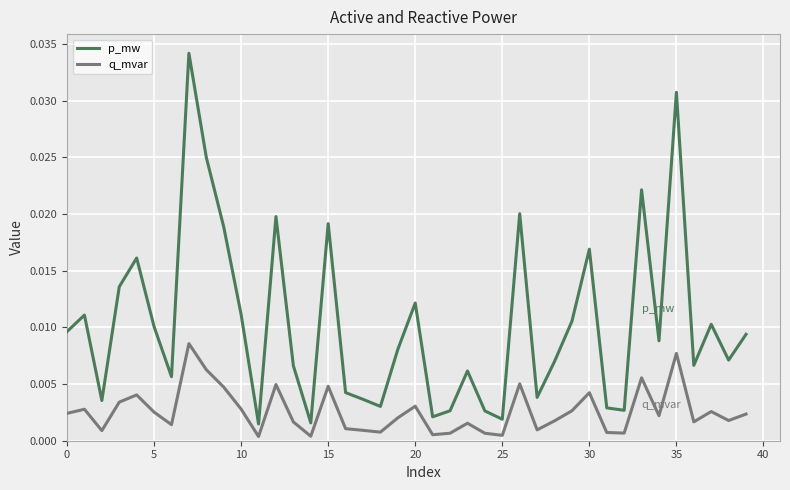

Does the chart have visible grid lines?

Yes